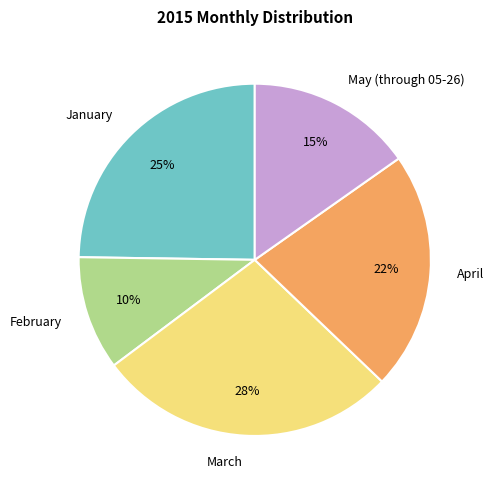

Does any single category account for the majority?

No